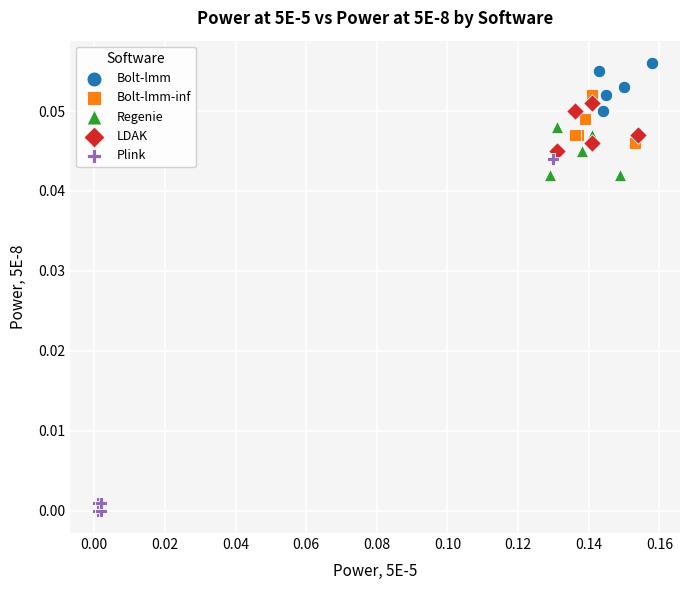

Which series reaches the maximum Y coordinate?

Bolt-lmm